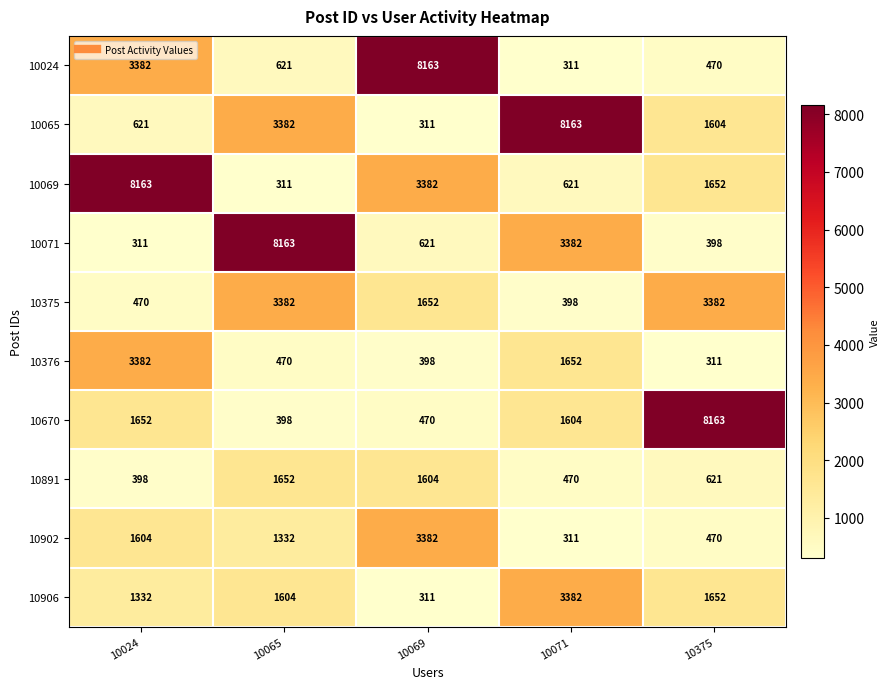

What is the difference between the maximum and minimum values in the 10024 series?

7852